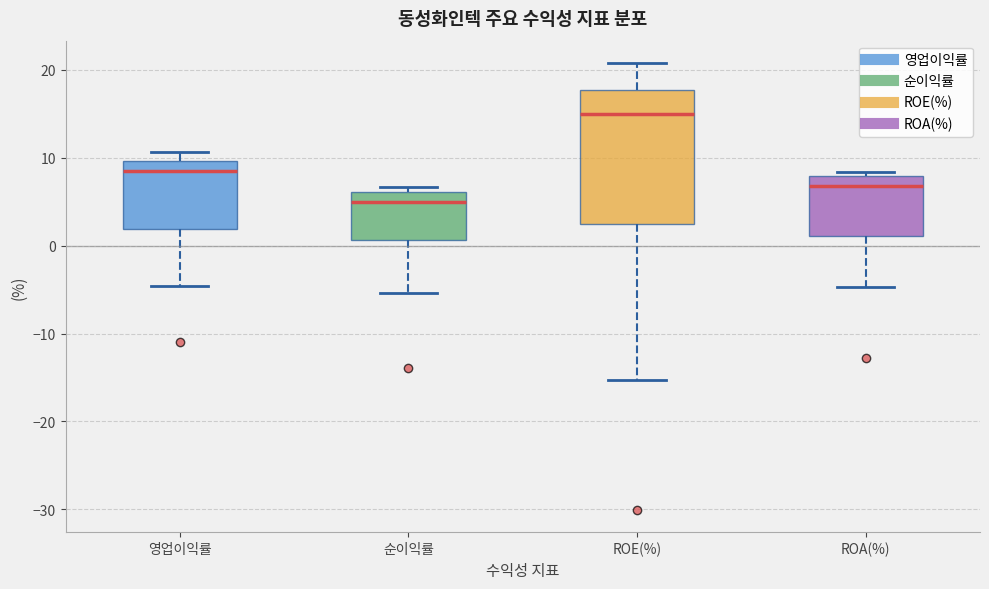

Reading left to right, read every box against the y-axis: the position of its median line, the range the box covers, and the ends of its whiskers. The values are not printed on the chart, so give them approximately, as read against the axis.

영업이익률: median 8, box 2 to 10, whiskers -5 to 11
순이익률: median 5, box 1 to 6, whiskers -5 to 7
ROE(%): median 15, box 2 to 18, whiskers -15 to 21
ROA(%): median 7, box 1 to 8, whiskers -5 to 8 (just above the box's upper edge)